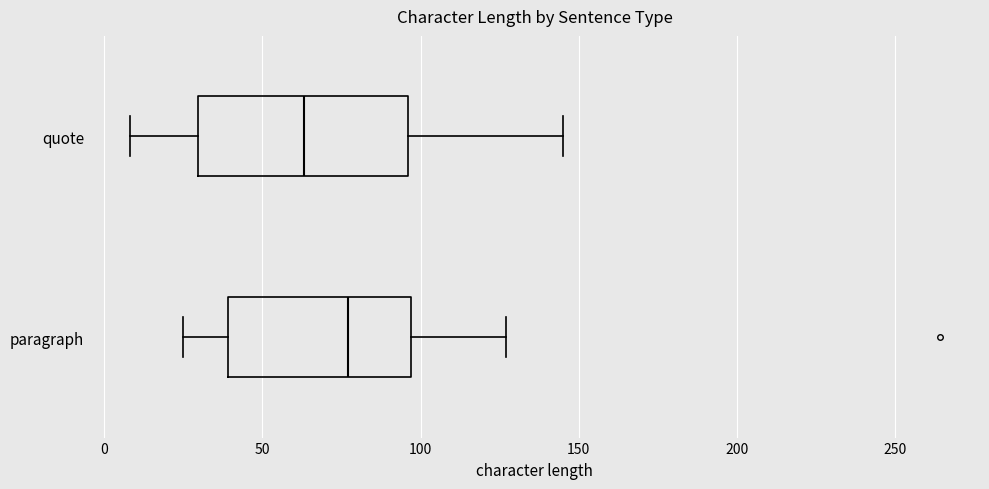

Which box's median line is the furthest to the left?

quote